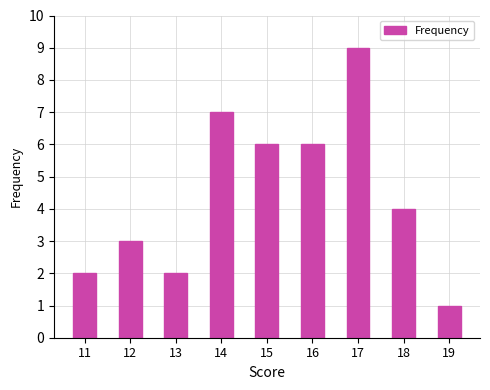

Reading left to right, list all the values displayed in this chart.

2	3	2	7	6	6	9	4	1